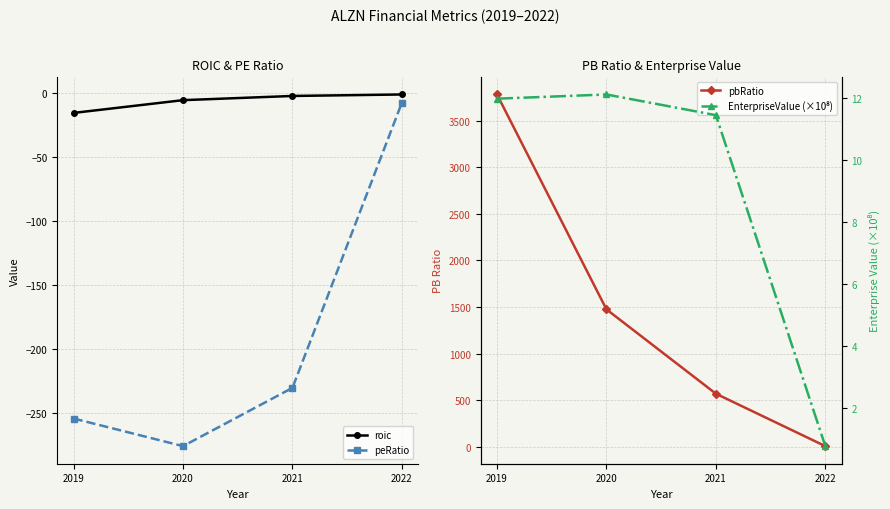

Which series has the largest range (max minus min)?

pbRatio